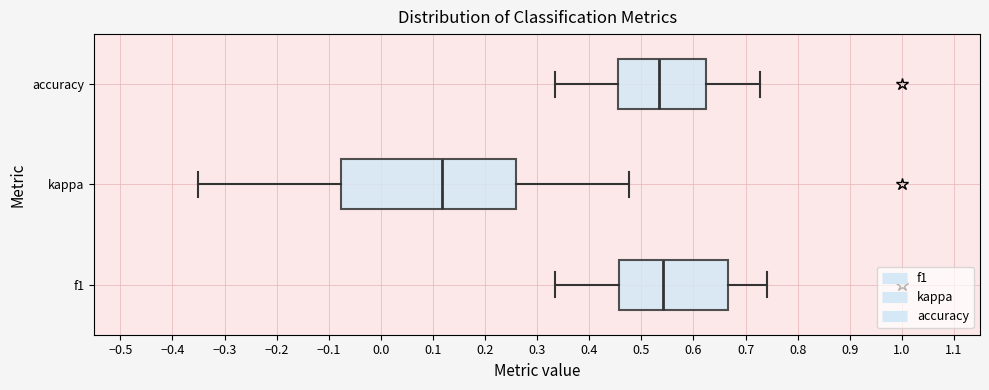

Reading bottom to top, read every box against the x-axis: the position of its median line, the range the box covers, and the ends of its whiskers. The values are not printed on the chart, so give them approximately, as read against the axis.

f1: median 0.54, box 0.46 to 0.67, whiskers 0.33 to 0.74
kappa: median 0.12, box -0.08 to 0.26, whiskers -0.35 to 0.48
accuracy: median 0.53, box 0.45 to 0.63, whiskers 0.33 to 0.73